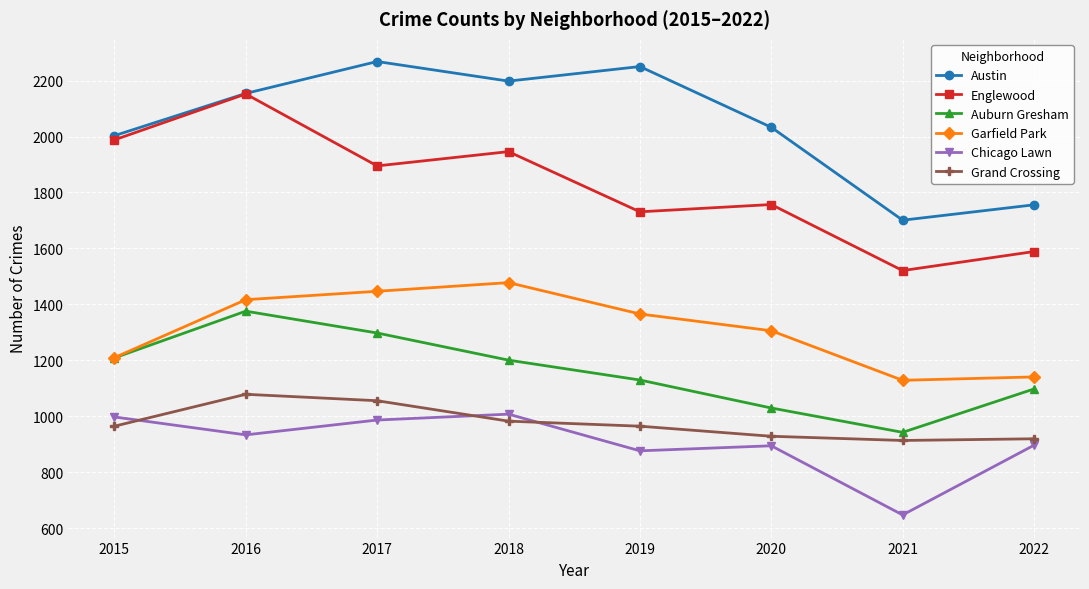

At 2019, list the series in order from smallest to largest.

Chicago Lawn, Grand Crossing, Auburn Gresham, Garfield Park, Englewood, Austin